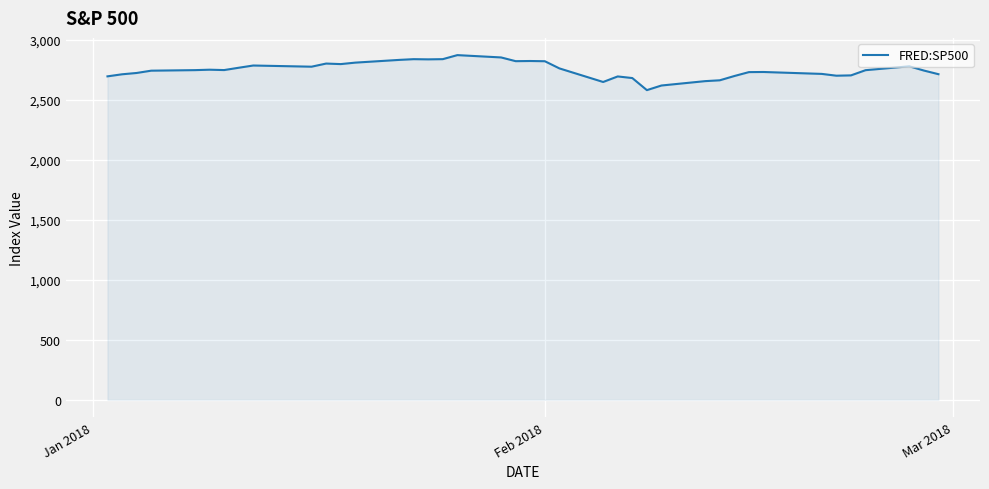

What is the greatest value displayed?

2872.9